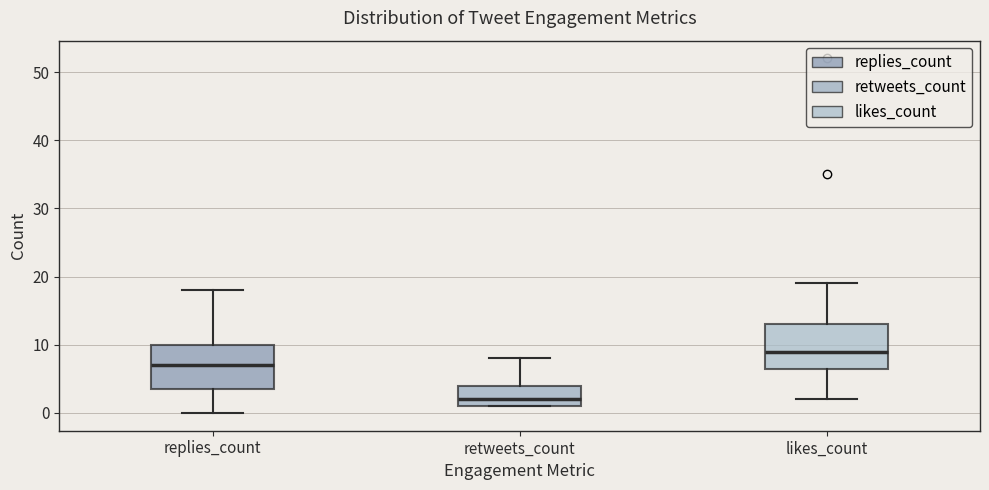

Which box's median line is the lowest?

retweets_count